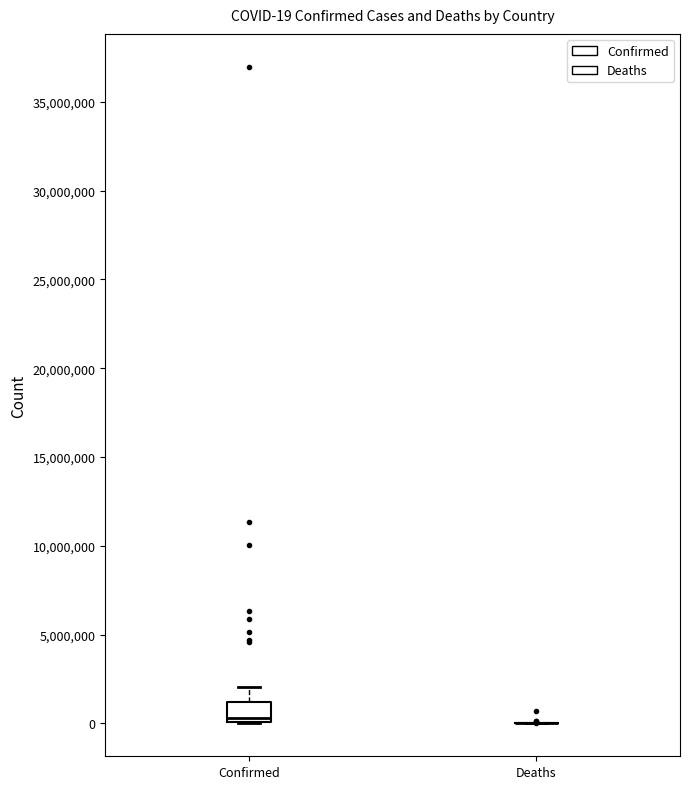

Comparing the boxes themselves (not the whiskers), which one is the tallest?

Confirmed